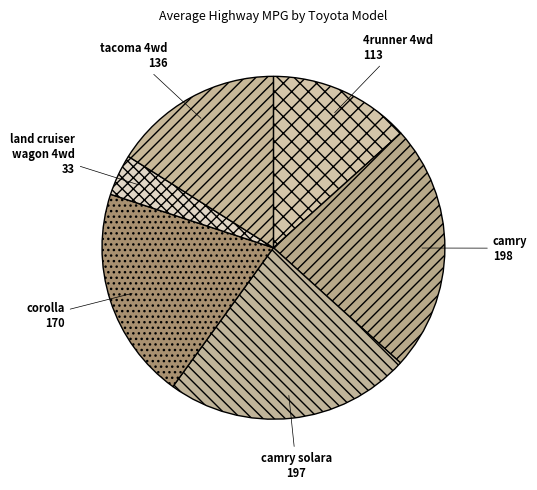

How many segments does this pie chart have?

6